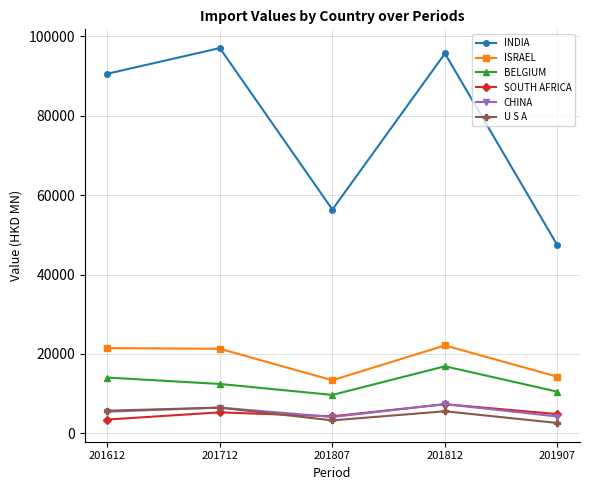

At which category does the chart reach its peak across all series?

201712